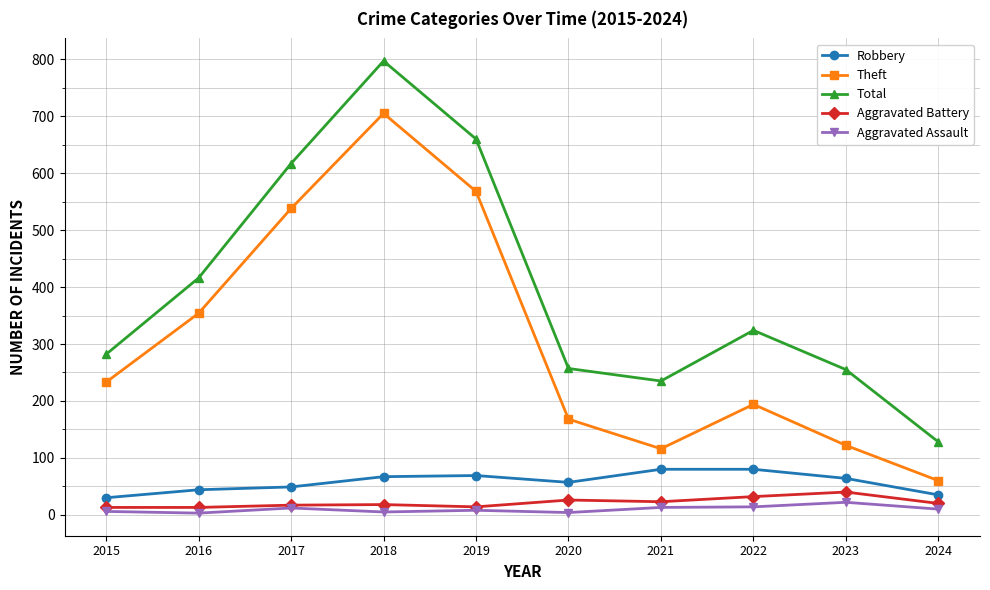

At which category is the sum across all series the highest?

2018